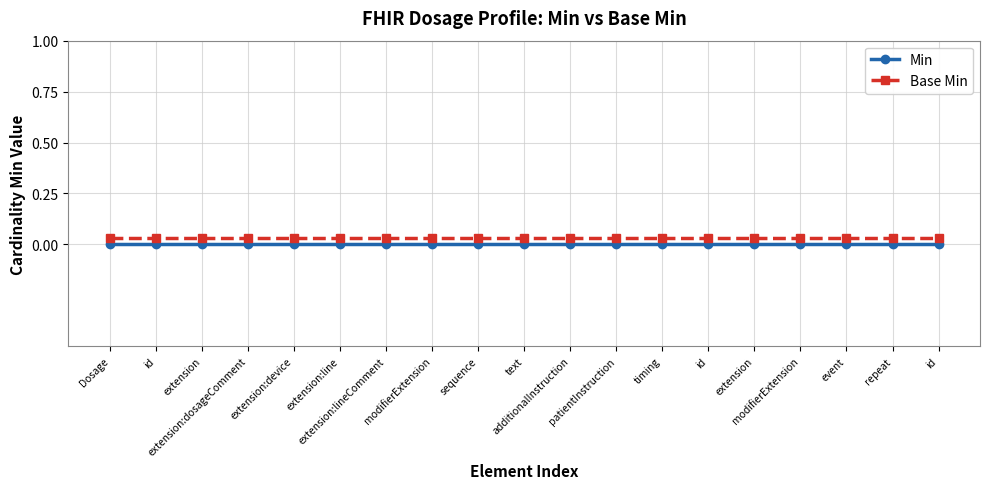

True or false: Base Min and Min intersect in this chart.

False